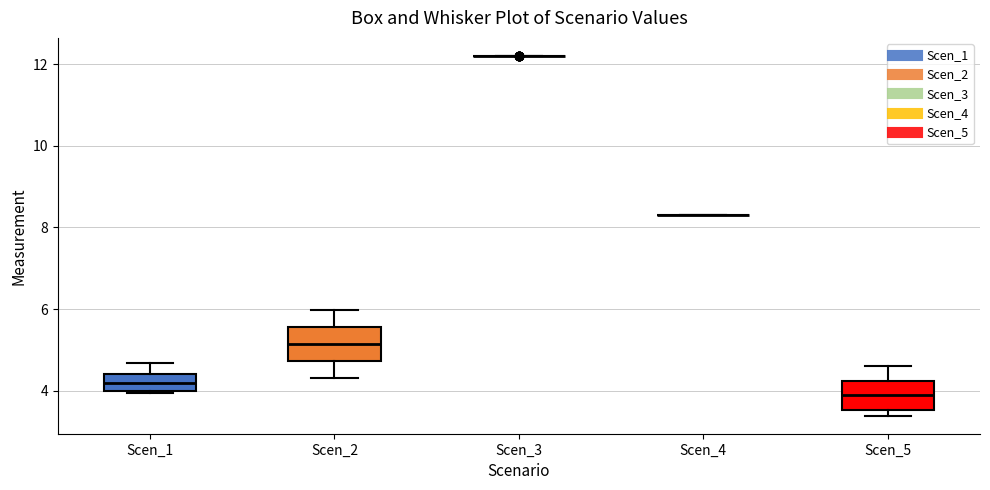

Where does the median line of the box for Scen_2 sit on the y-axis? The values are not printed on the chart, so give them approximately, as read against the axis.

5.2